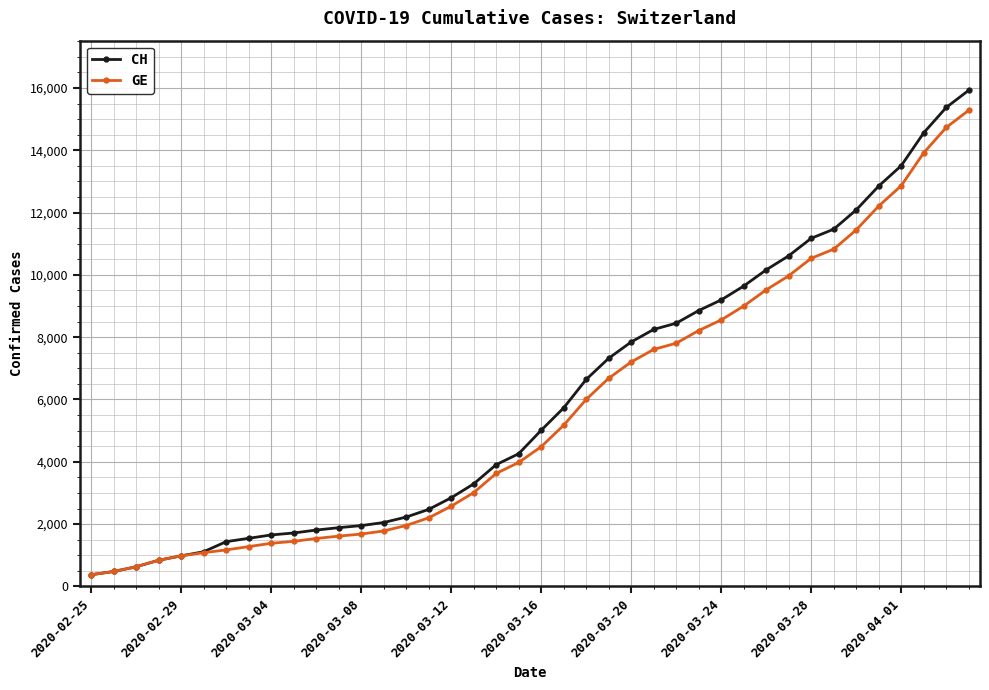

What is the value of the CH point at the 7th from the left?

1436